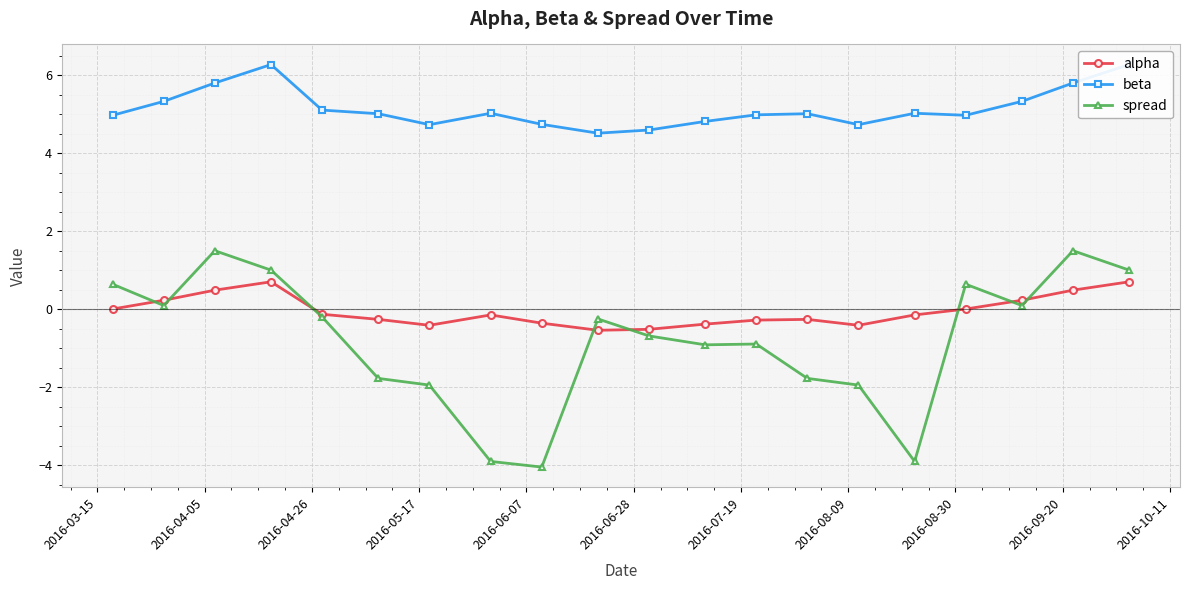

What is the value of the spread point at the 8th from the left?

-3.9